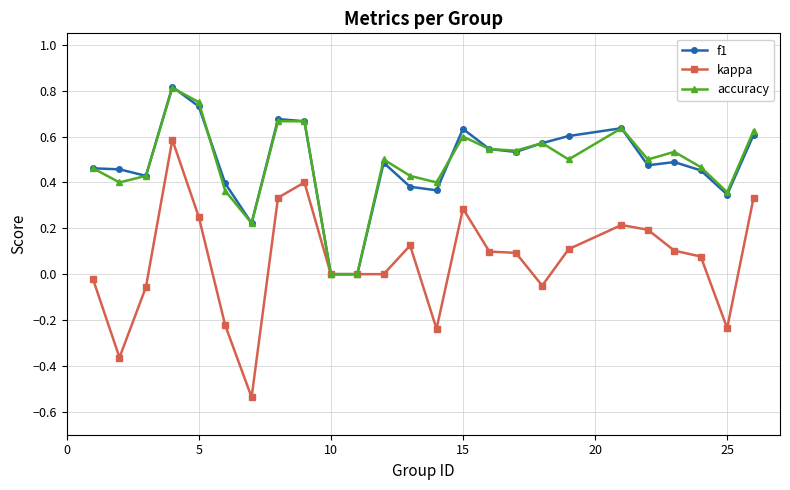

The value of kappa at 10 is 0.0. True or false?

True